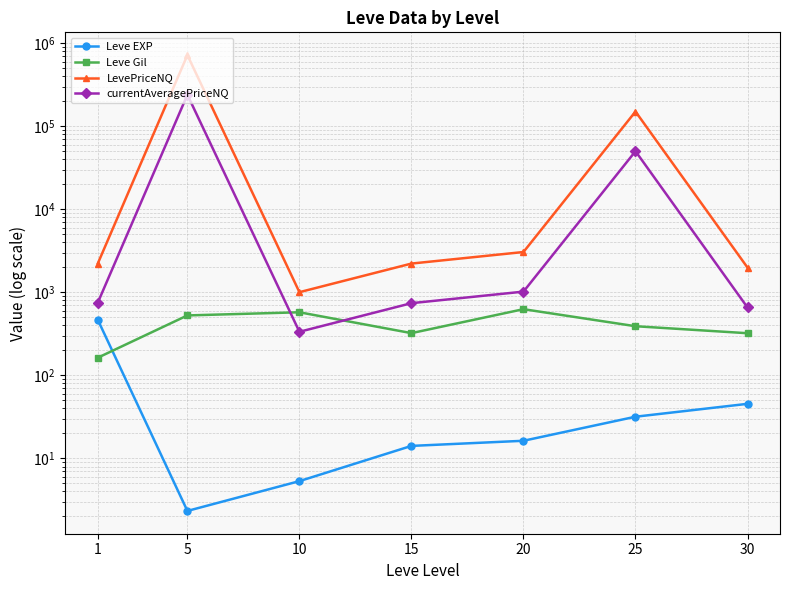

What is the sum of the Leve Gil values at 15 and 10?

900.0